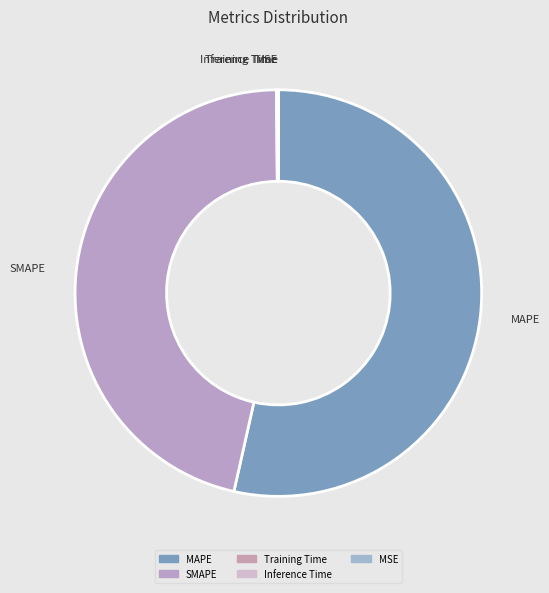

Which slice represents more than half of the pie?

MAPE